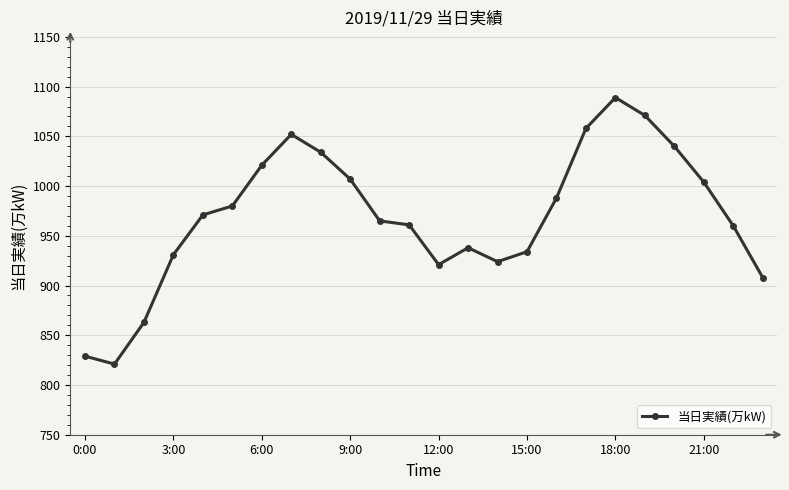

Is this an area chart (filled region under the line)?

No